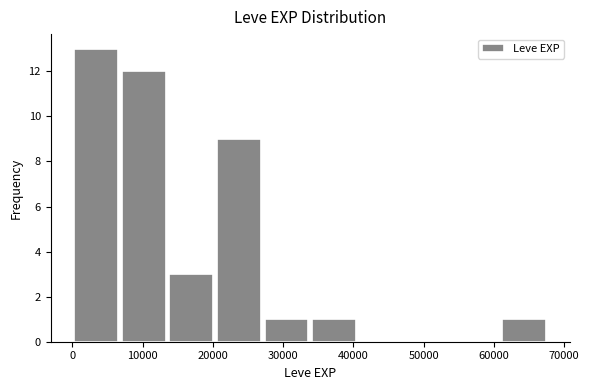

Over which range of the x-axis is the bar tallest?

0 to 7000